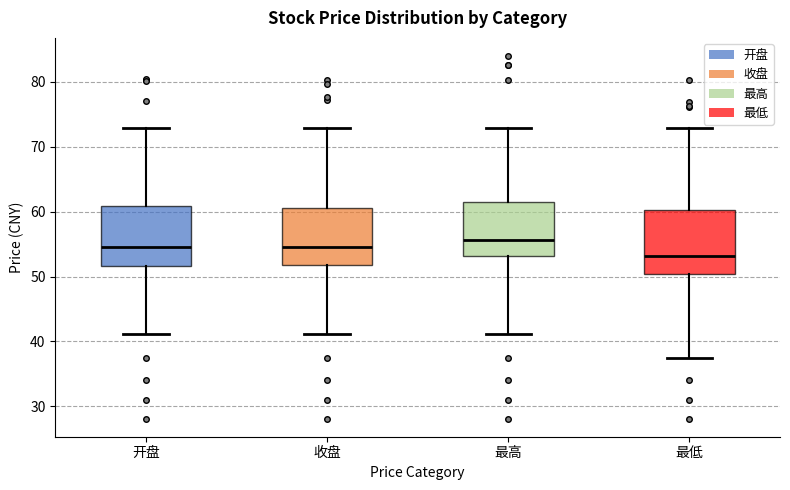

Reading left to right, read every box against the y-axis: the position of its median line, the range the box covers, and the ends of its whiskers. The values are not printed on the chart, so give them approximately, as read against the axis.

开盘: median 55, box 52 to 61, whiskers 41 to 73
收盘: median 55, box 52 to 61, whiskers 41 to 73
最高: median 56, box 53 to 61, whiskers 41 to 73
最低: median 53, box 50 to 60, whiskers 37 to 73